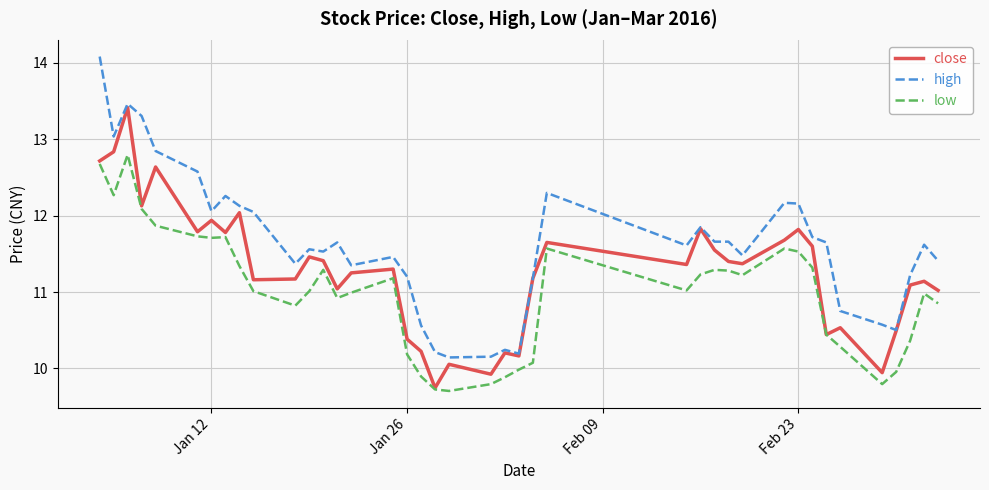

Which series has the largest range (max minus min)?

high